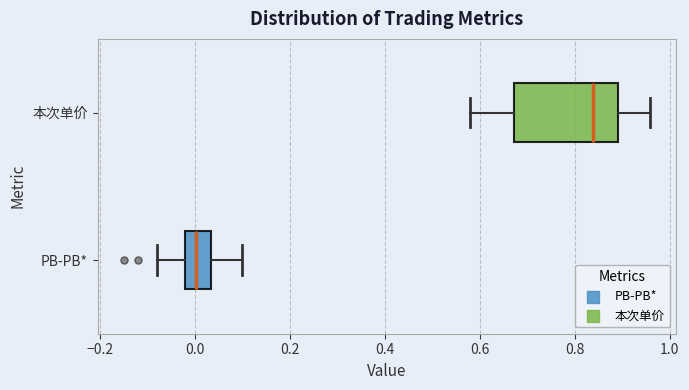

Reading bottom to top, transcribe this box plot: for each box, give where its median line is, the range the box spans, and where its two whiskers end, as read against the x-axis. The values are not printed on the chart, so give them approximately, as read against the axis.

PB-PB*: median 0.00, box -0.02 to 0.04, whiskers -0.08 to 0.10
本次单价: median 0.84, box 0.68 to 0.90, whiskers 0.58 to 0.96